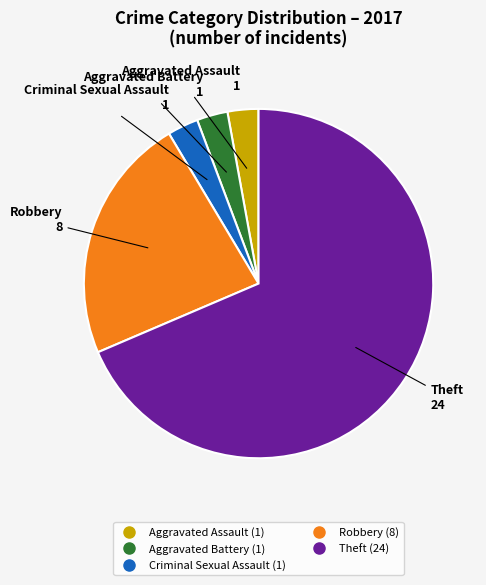

Which has a higher value, Criminal Sexual Assault or Robbery?

Robbery